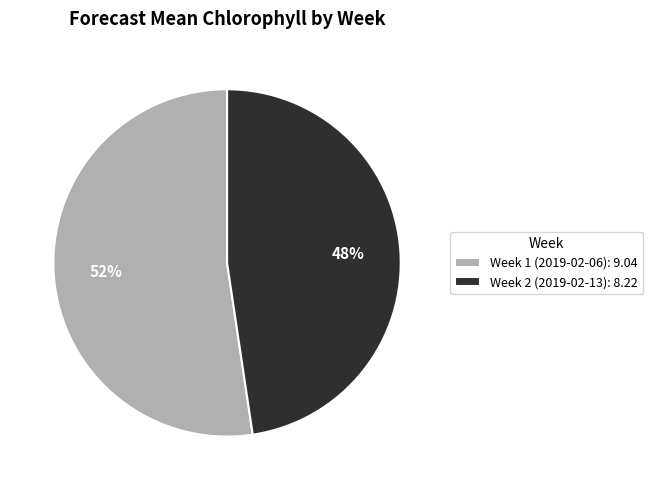

Which category has the smallest portion of the pie?

Week 2 (2019-02-13)